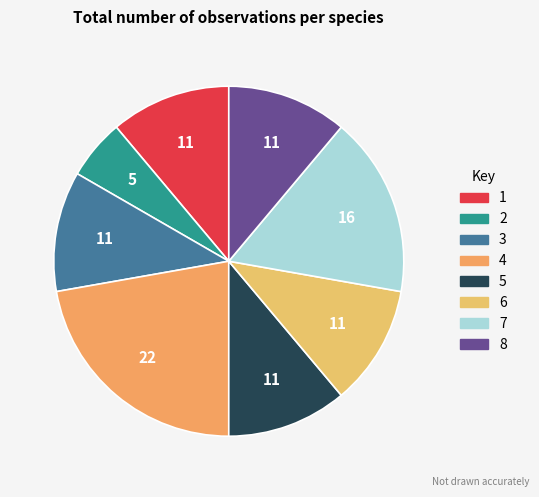

How many slices are in this pie chart?

8